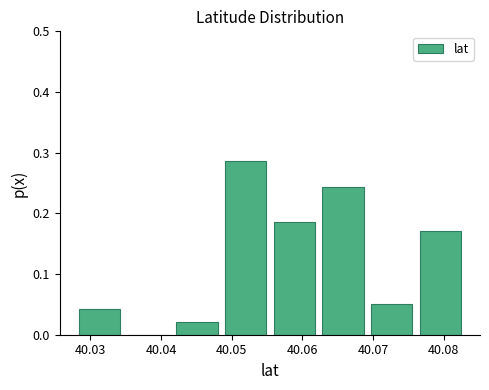

Reading left to right, transcribe this chart: for each bar, give the range it covers on the x-axis and its height. Neither the bar edges nor the heights are printed on the chart, so give them approximately, as read against the axes.

40.028 to 40.035: 0.04
40.035 to 40.042: 0
40.042 to 40.049: 0.02
40.049 to 40.055: 0.29
40.055 to 40.062: 0.19
40.062 to 40.069: 0.24
40.069 to 40.076: 0.05
40.076 to 40.083: 0.17